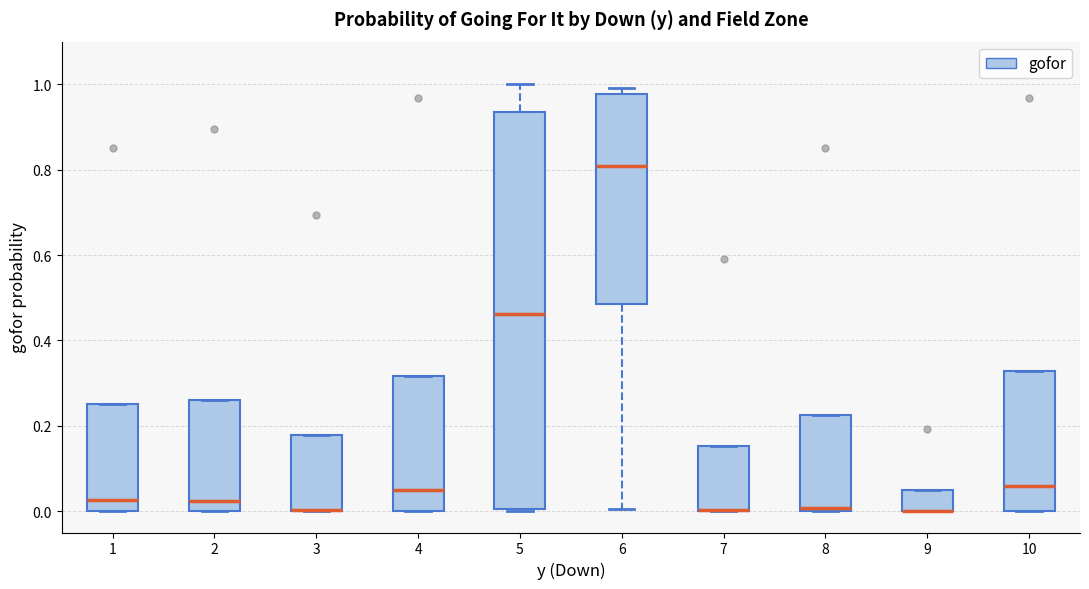

Where does the median line of the box at x = 4 sit on the y-axis? The values are not printed on the chart, so give them approximately, as read against the axis.

0.06